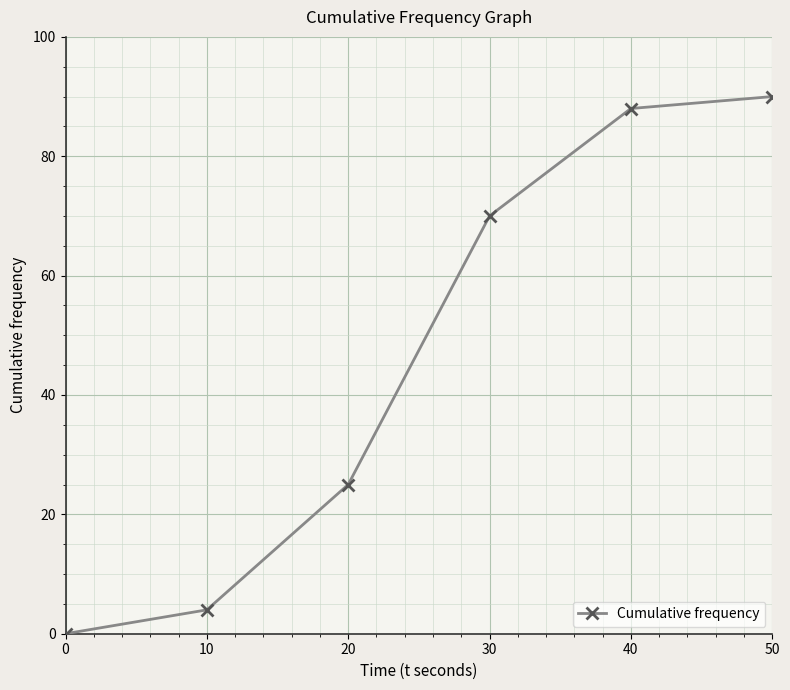

How many data points does each series have?

6